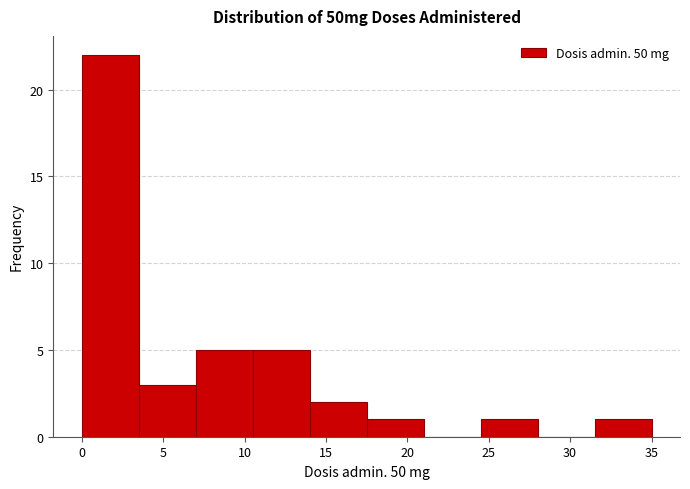

Reading left to right, transcribe this chart: for each bar, give the range it covers on the x-axis and its height. The values are not printed on the chart, so give them approximately, as read against the axis.

0.0 to 3.5: 22
3.5 to 7.0: 3
7.0 to 10.5: 5
10.5 to 14.0: 5
14.0 to 17.5: 2
17.5 to 21.0: 1
21.0 to 24.5: 0
24.5 to 28.0: 1
28.0 to 31.5: 0
31.5 to 35.0: 1